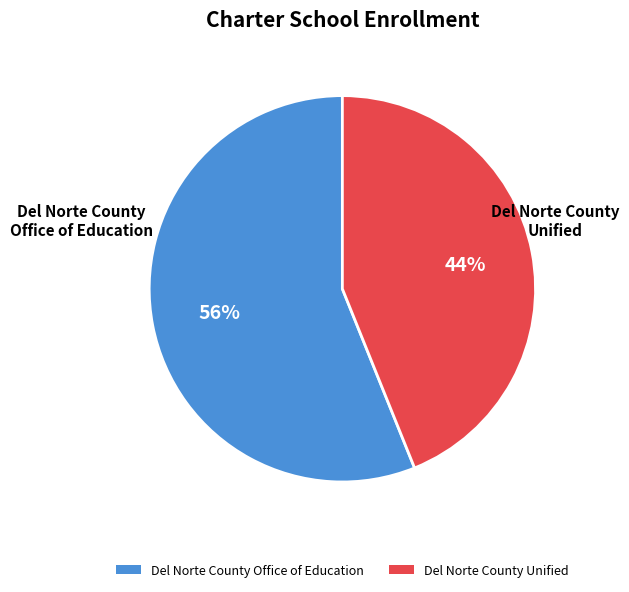

Approximately how many times larger is the value at Del Norte County Unified compared to Del Norte County Office of Education?

0.8